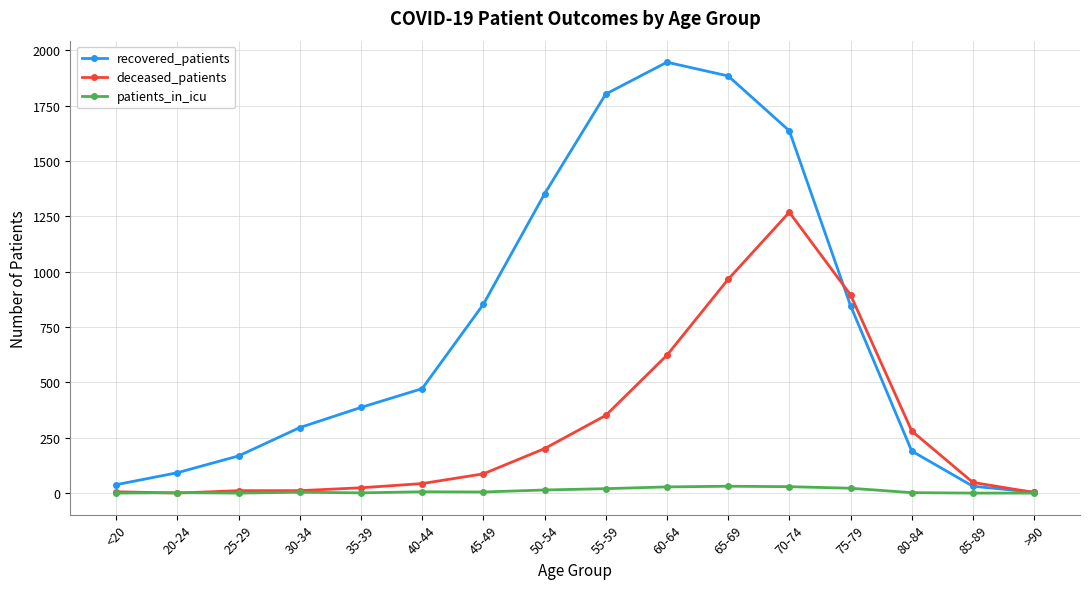

Rank the series by their average value, from lowest to highest.

patients_in_icu, deceased_patients, recovered_patients